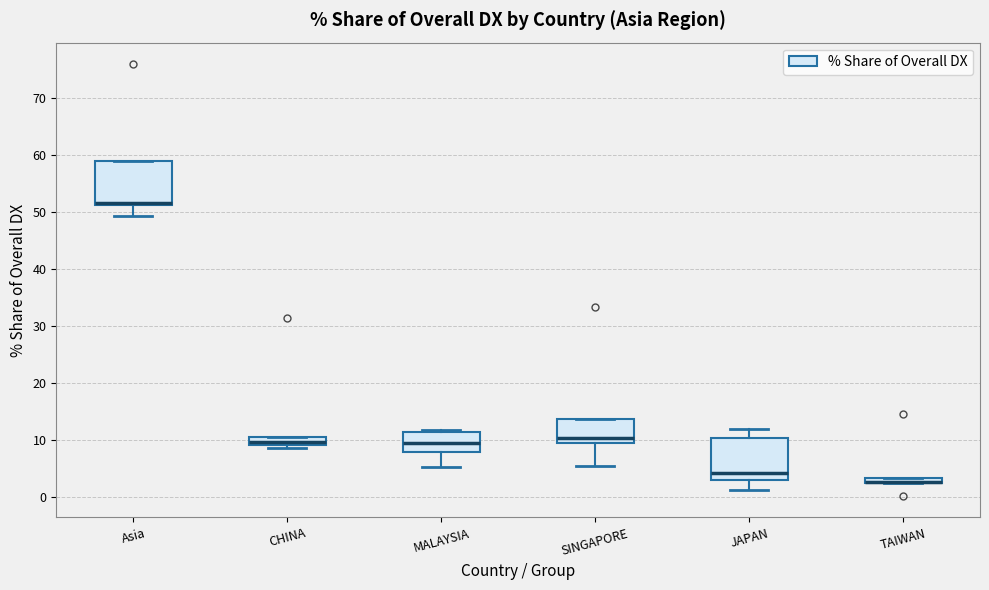

Where is the upper edge of the box for CHINA on the y-axis? The values are not printed on the chart, so give them approximately, as read against the axis.

10